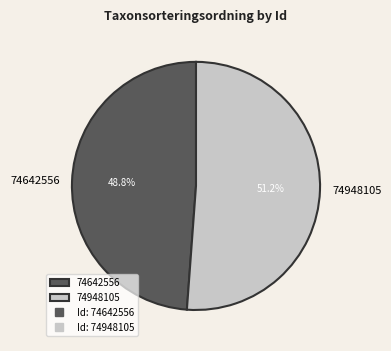

The 74948105 slice represents 51% of the pie. True or false?

True